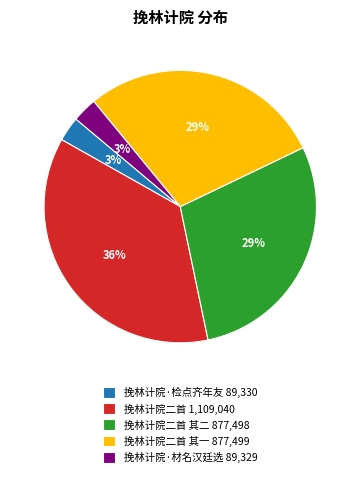

What is the largest slice in the pie chart?

挽林计院二首 1,109,040